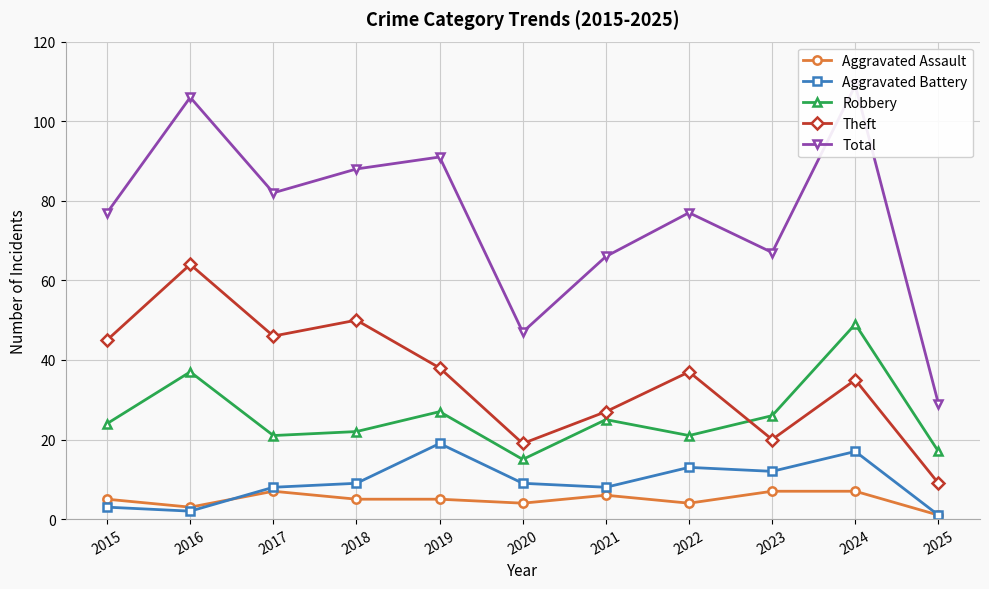

What is the approximate value of Aggravated Assault at 2016?

3